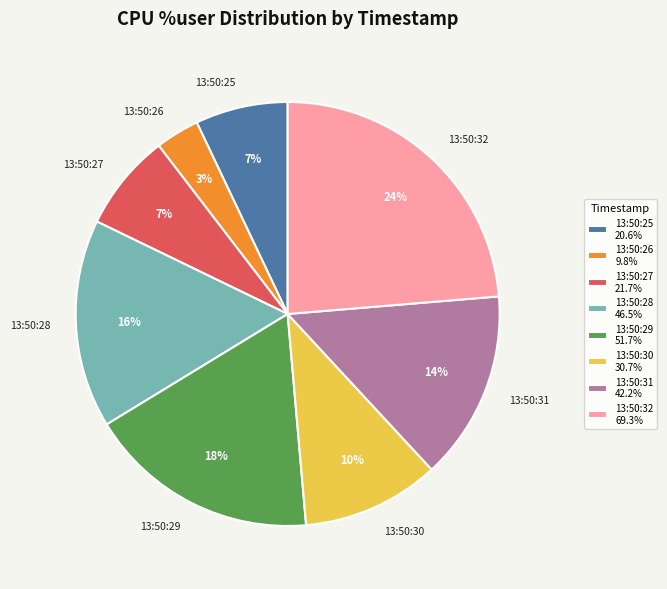

Is there a majority slice in this chart?

No